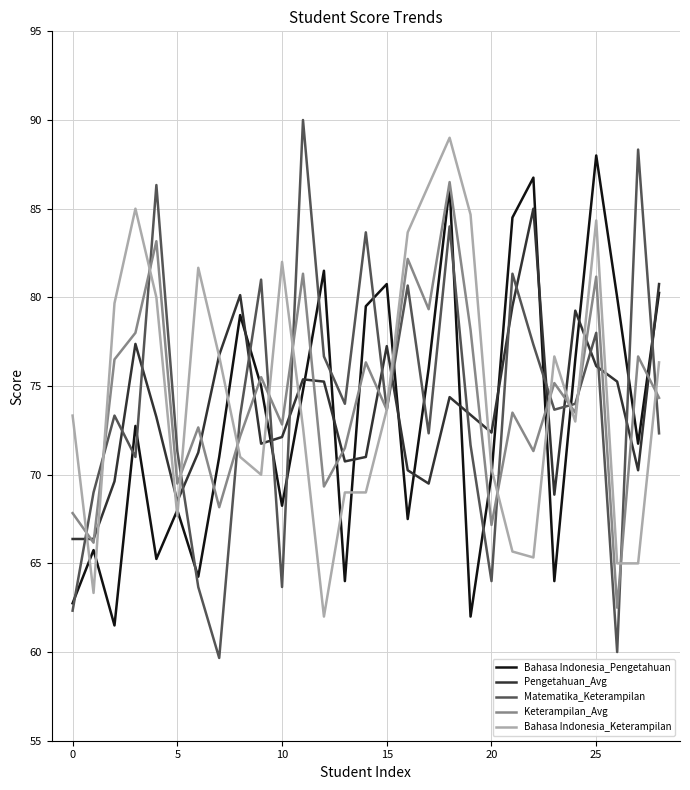

Does the chart display data point markers on the line(s)?

No